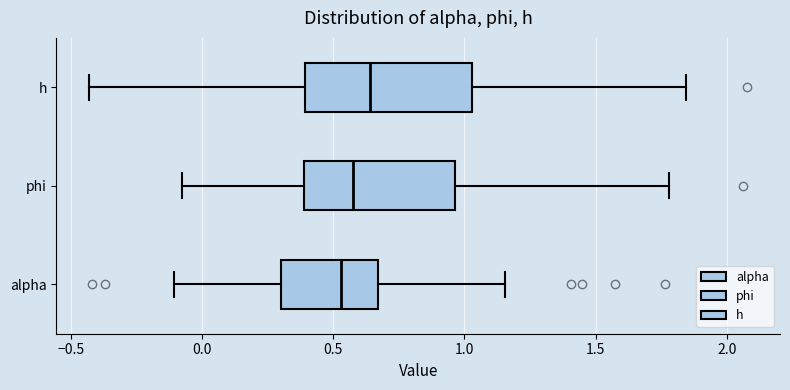

Where does the median line of the box for h sit on the x-axis? The values are not printed on the chart, so give them approximately, as read against the axis.

0.65